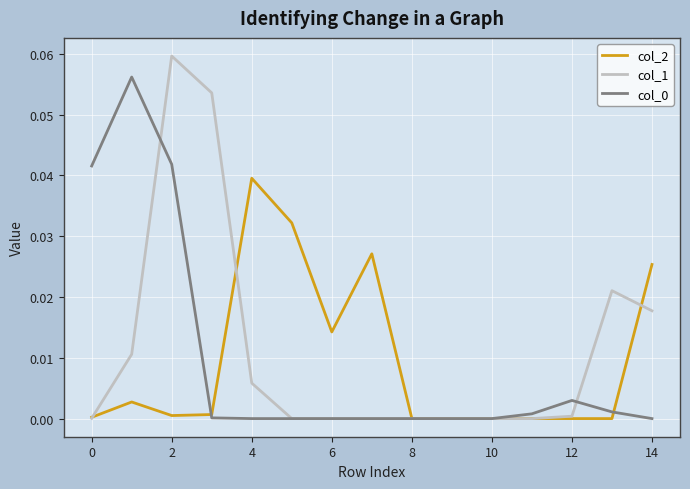

Which series has the widest spread of values?

col_1